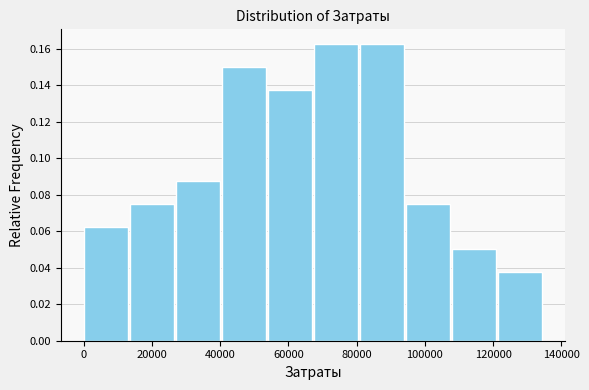

How tall is the bar that spans 121500 to 135000 on the x-axis? Neither the bar edges nor the heights are printed on the chart, so give them approximately, as read against the axes.

0.038